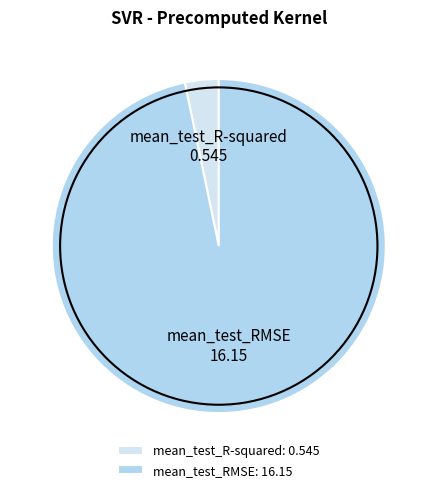

Is mean_test_R-squared: 0.545 the majority of the pie?

No